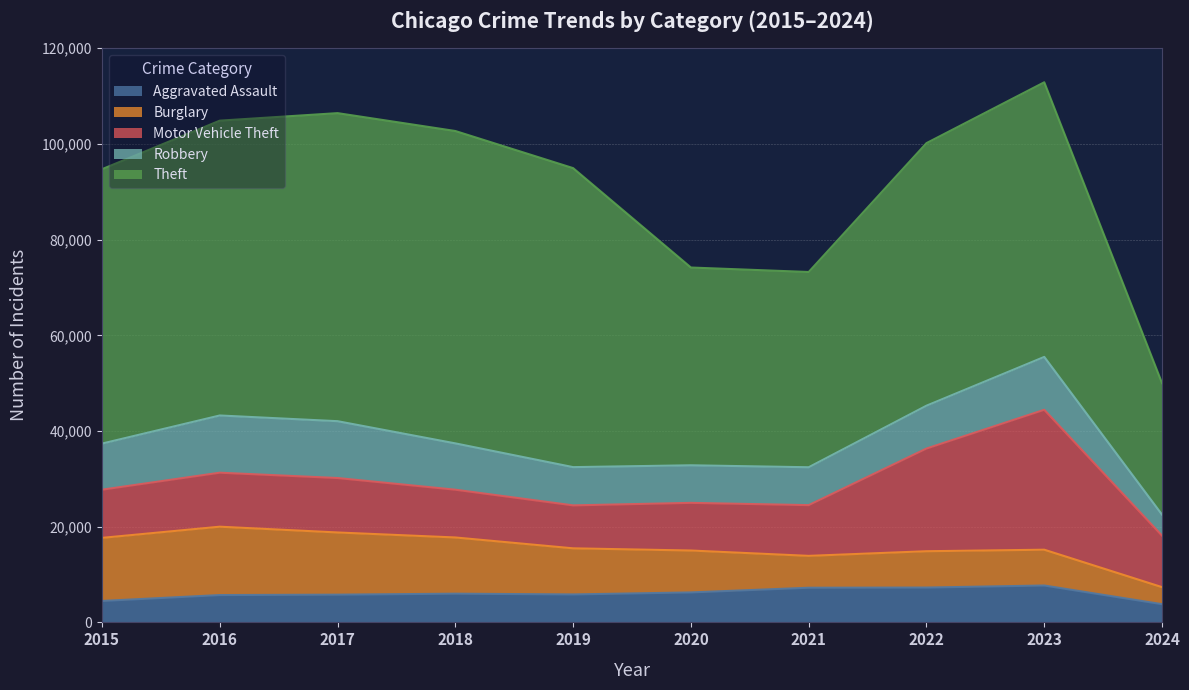

What is the value of the Aggravated Assault point at the 4th from the left?

6001